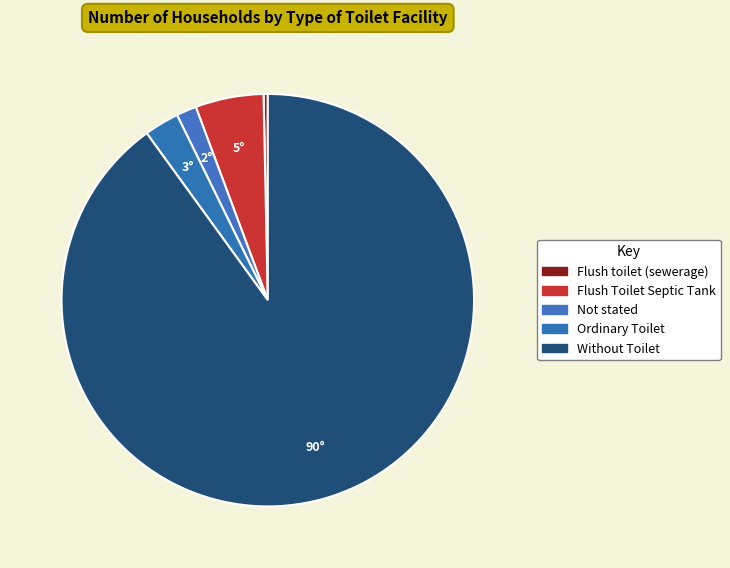

How many segments does this pie chart have?

5